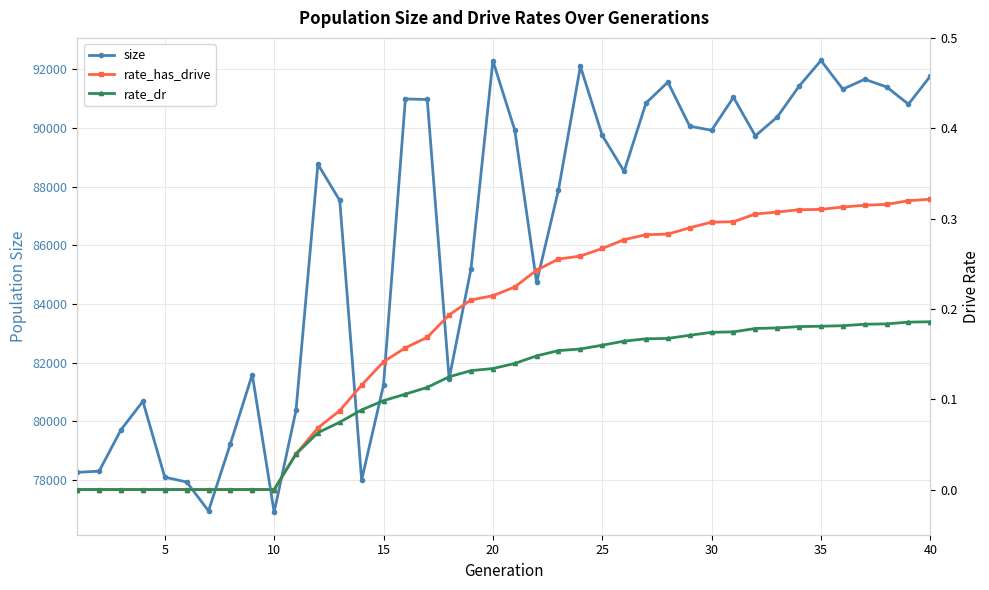

What is the maximum value for rate_has_drive?

0.3